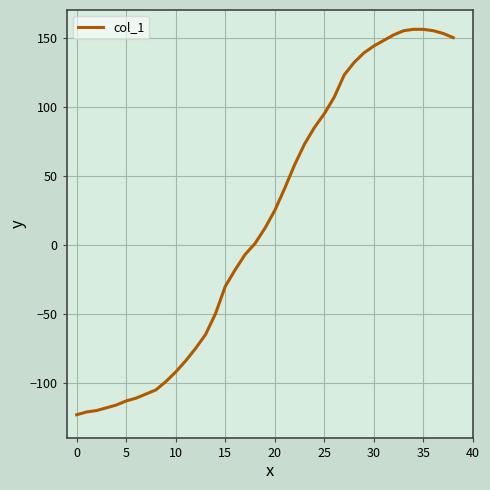

What is the greatest value displayed?

156